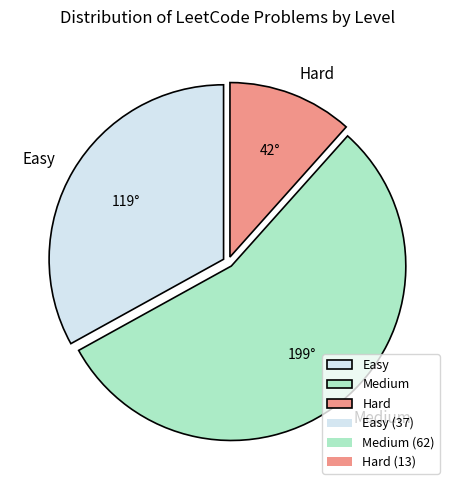

Is the sum of Hard and Medium greater than half?

Yes